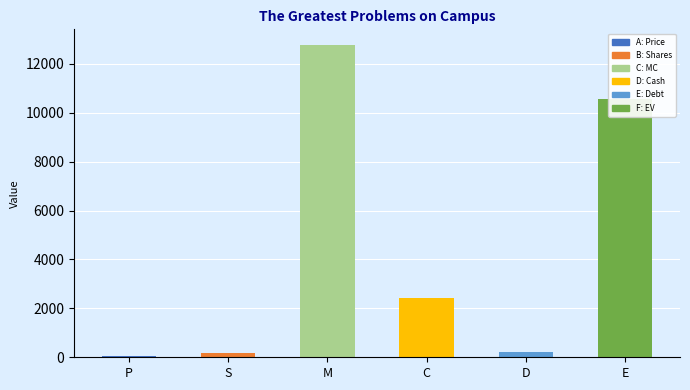

Where is the data nearest to the value 6420?

C